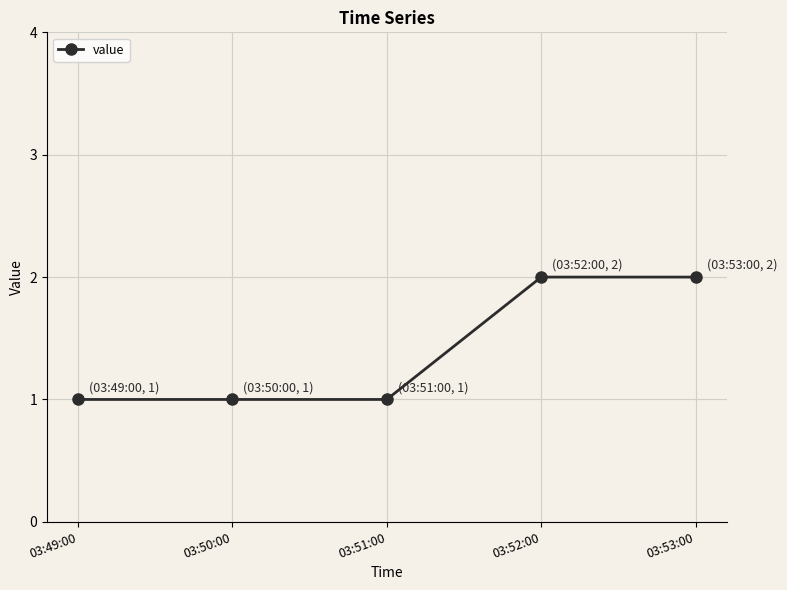

What is the sum of all values?

7